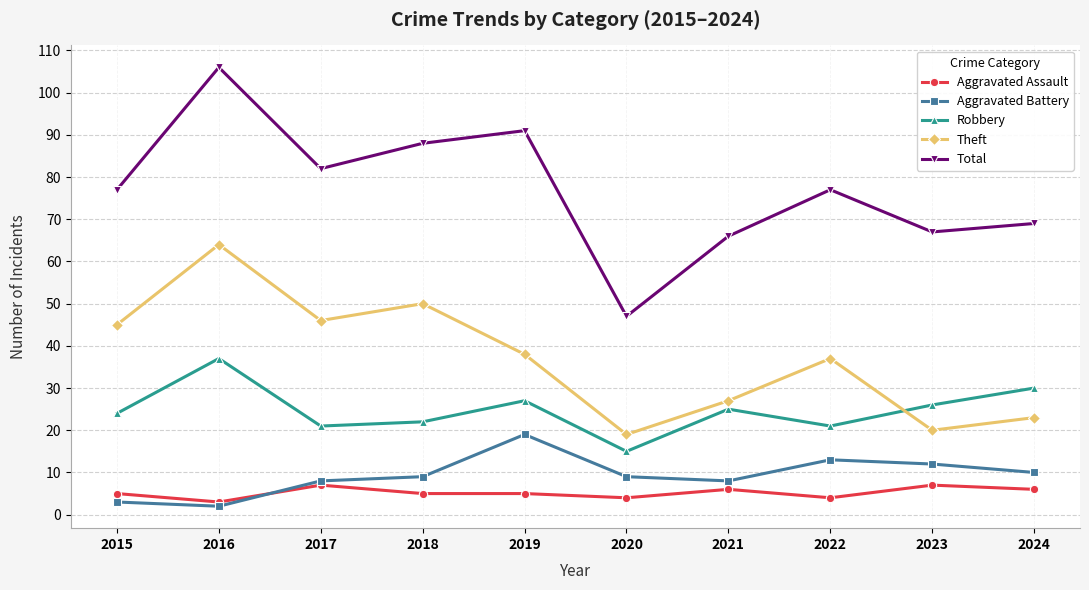

At how many categories does at least one series exceed 94?

1